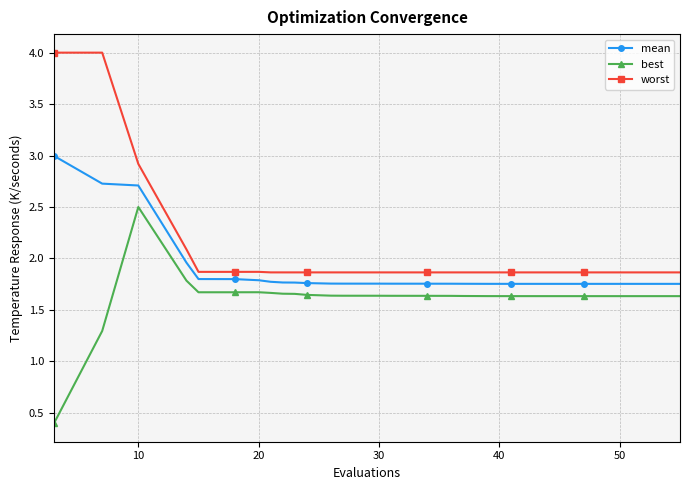

What is the minimum value shown in the chart?

0.4